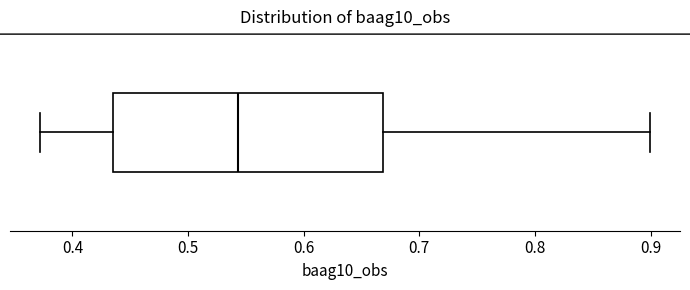

Transcribe this box plot: give where the median line is, the range the box spans, and where the two whiskers end, as read against the x-axis. The values are not printed on the chart, so give them approximately, as read against the axis.

median 0.54, box 0.44 to 0.67, whiskers 0.37 to 0.90